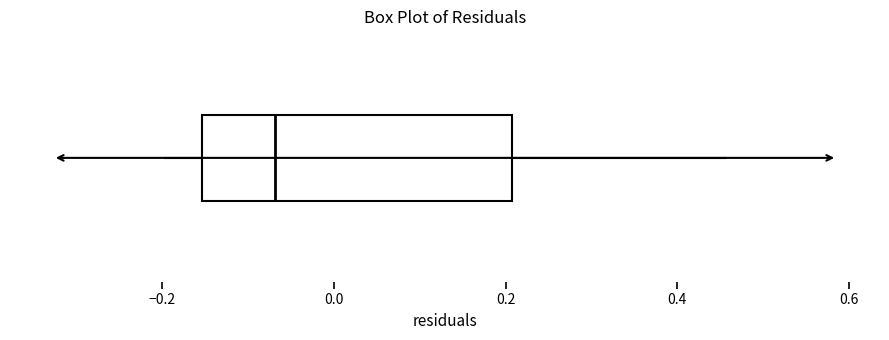

Transcribe this box plot: give where the median line is, the range the box spans, and where the two whiskers end, as read against the x-axis. The values are not printed on the chart, so give them approximately, as read against the axis.

median -0.06, box -0.16 to 0.20, whiskers -0.20 to 0.46